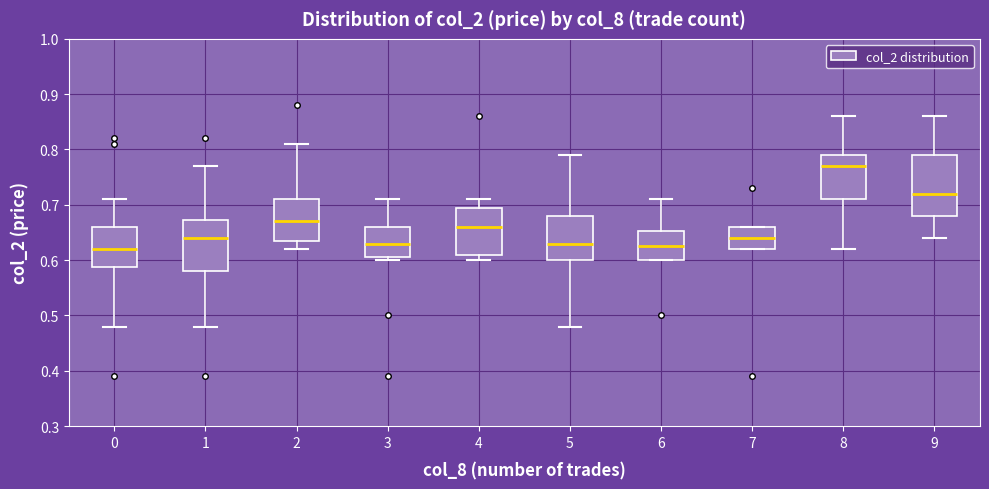

Reading left to right, read every box against the y-axis: the position of its median line, the range the box covers, and the ends of its whiskers. The values are not printed on the chart, so give them approximately, as read against the axis.

0: median 0.62, box 0.59 to 0.66, whiskers 0.48 to 0.71
1: median 0.64, box 0.58 to 0.67, whiskers 0.48 to 0.77
2: median 0.67, box 0.64 to 0.71, whiskers 0.62 to 0.81
3: median 0.63, box 0.61 to 0.66, whiskers 0.60 to 0.71
4: median 0.66, box 0.61 to 0.70, whiskers 0.60 to 0.71
5: median 0.63, box 0.60 to 0.68, whiskers 0.48 to 0.79
6: median 0.63, box 0.60 to 0.65, whiskers 0.60 to 0.71
7: median 0.64, box 0.62 to 0.66, whiskers 0.62 to 0.66
8: median 0.77, box 0.71 to 0.79, whiskers 0.62 to 0.86
9: median 0.72, box 0.68 to 0.79, whiskers 0.64 to 0.86